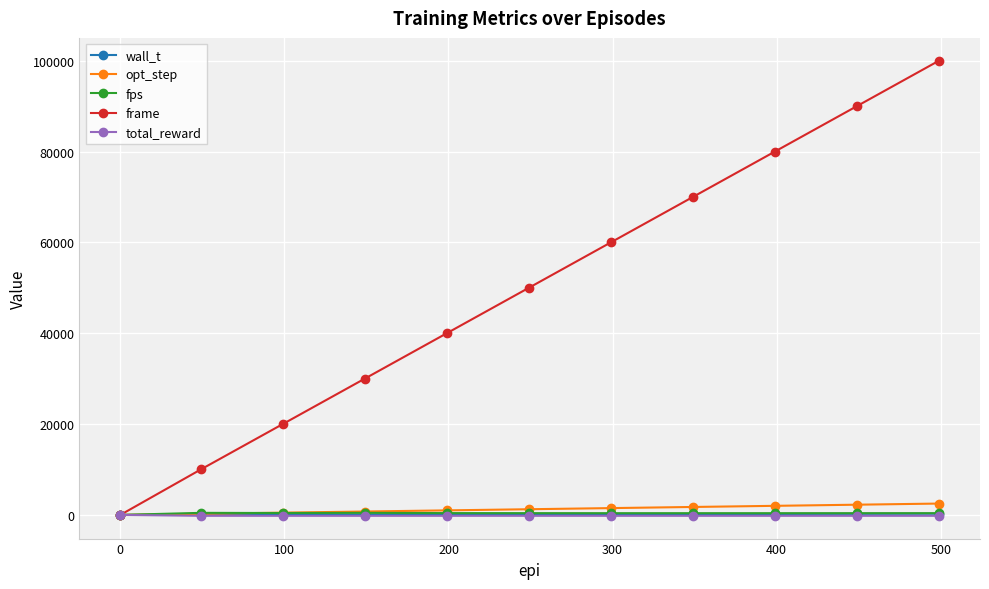

What is the maximum value shown in the chart?

100000.0